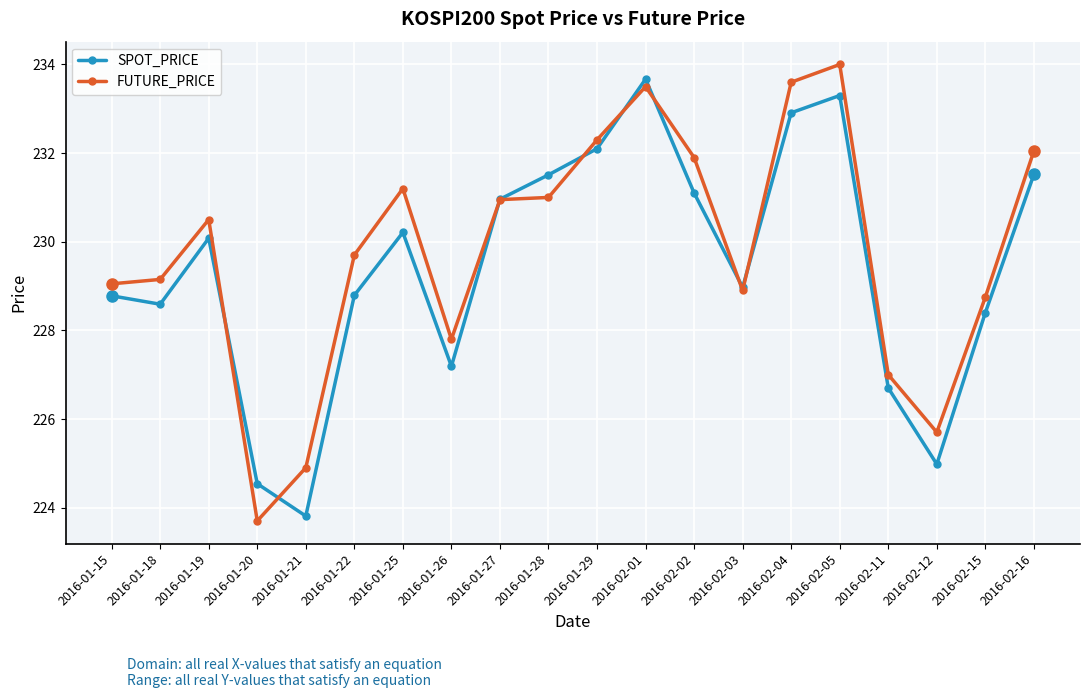

Is it true that SPOT_PRICE equals 137.2 at 2016-01-19?

False